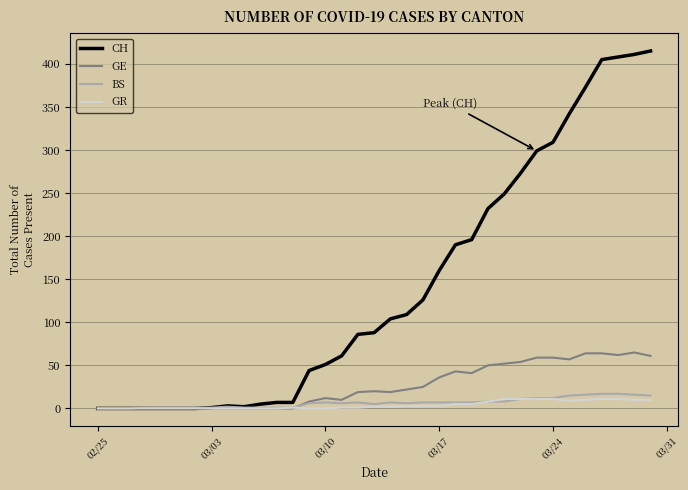

Which series has the largest total across all categories?

CH